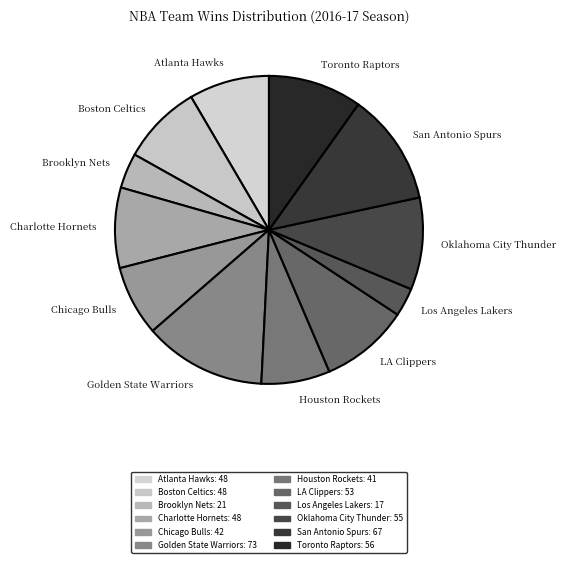

True or false: Charlotte Hornets accounts for 1% of the total.

False